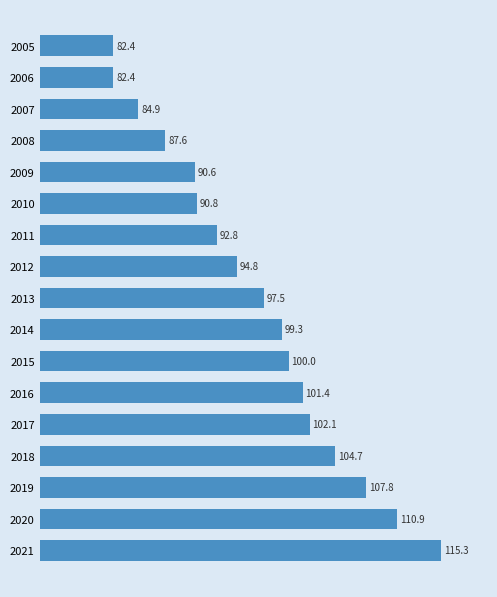

What is the change in value from 2007 to 2012?

+9.9